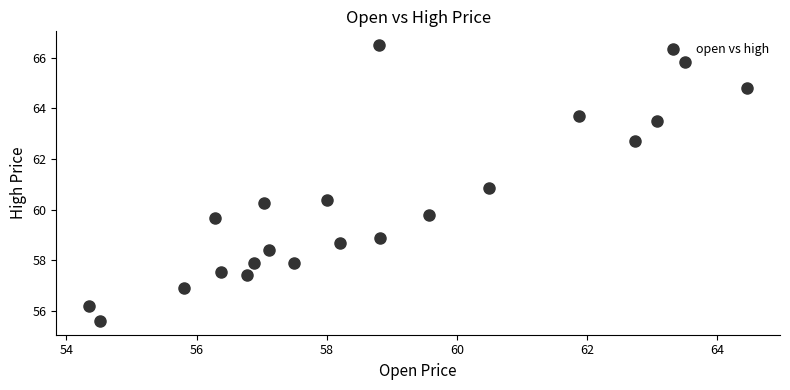

What Y value in the scatter plot is closest to 61?

60.9